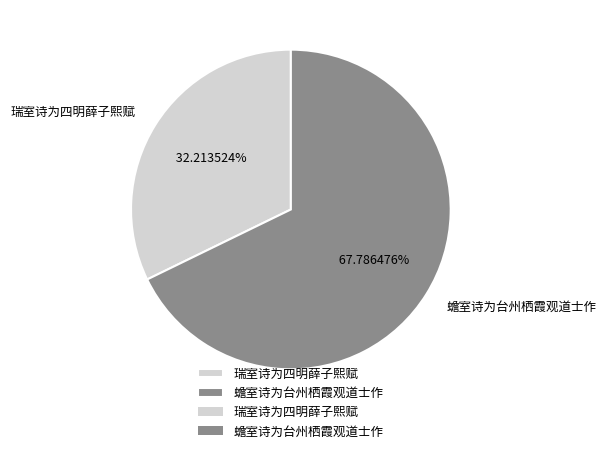

Count the number of slices in the pie.

2